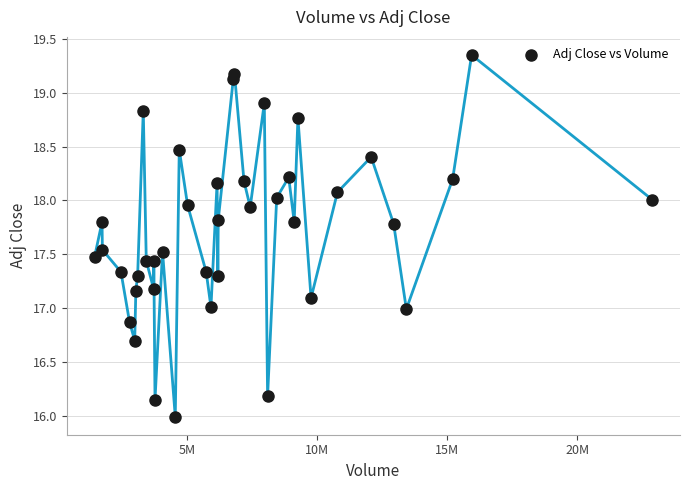

What is the range of Y values (max minus min)?

3.4